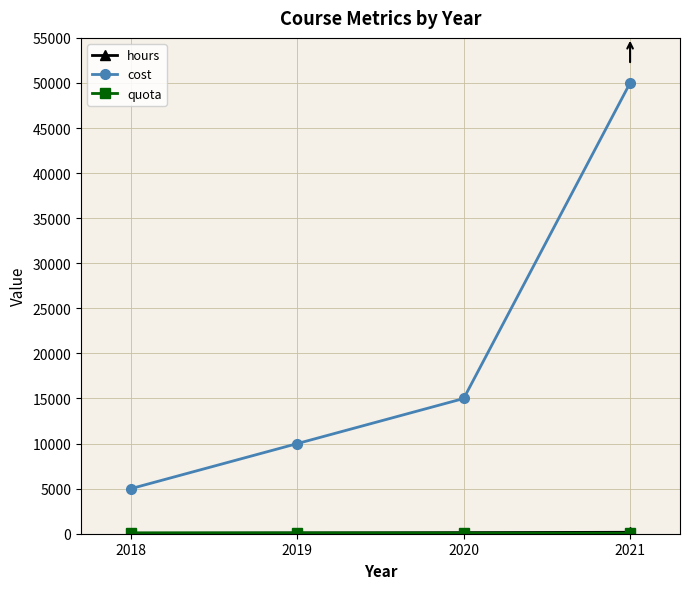

Which series changed the most between 2019 and 2020?

cost